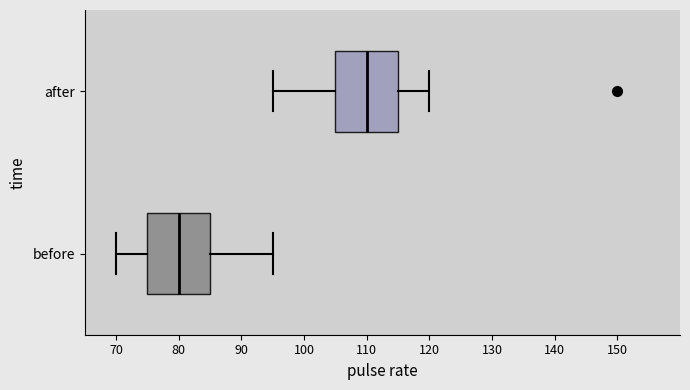

Which box's median line is the furthest to the right?

after